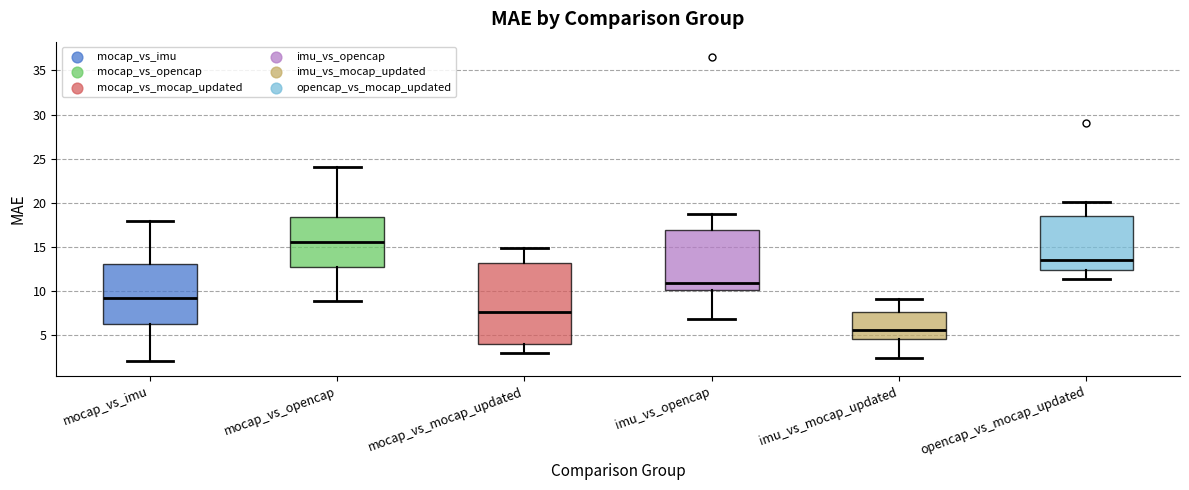

Comparing the boxes themselves (not the whiskers), which one is the tallest?

mocap_vs_mocap_updated